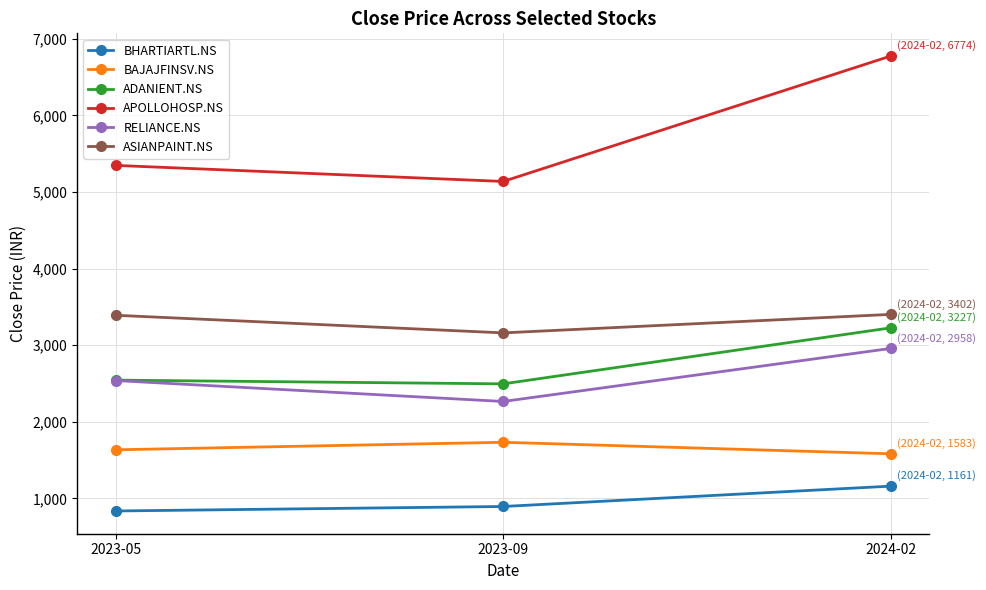

The value of RELIANCE.NS at 2023-09 is 3203.2. True or false?

False